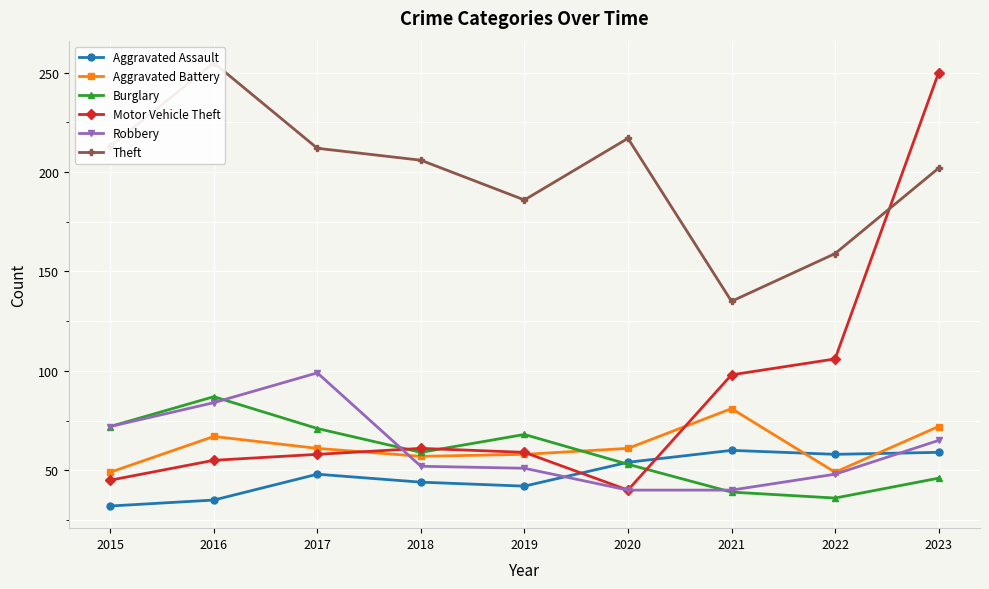

How many values in the Theft series exceed 206?

4